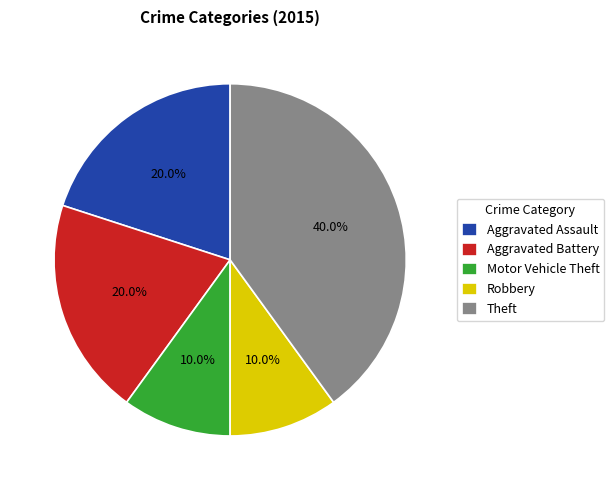

What percentage is the Aggravated Battery slice, to the nearest percent?

20%